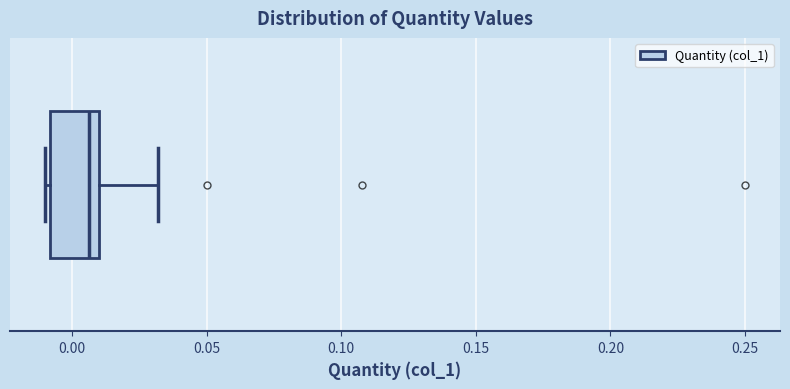

Where is the left edge of the box on the x-axis? The values are not printed on the chart, so give them approximately, as read against the axis.

-0.010